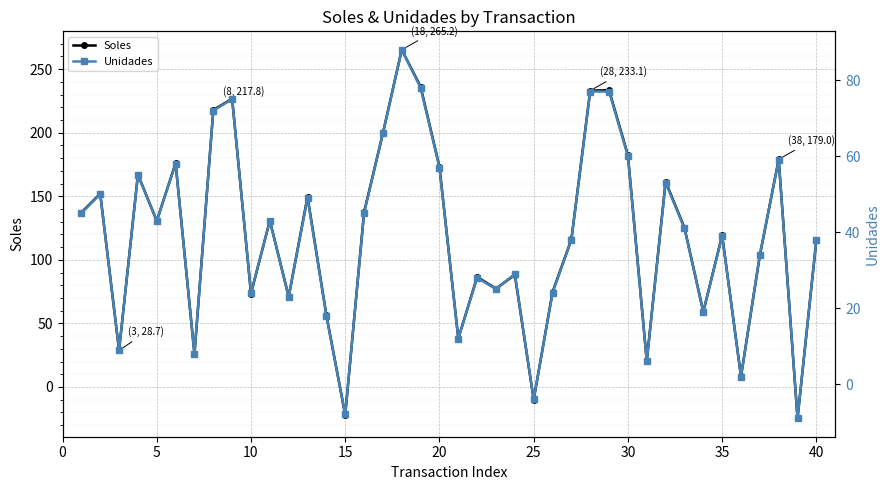

The Soles series shows -22.0 at 15. True or false?

True